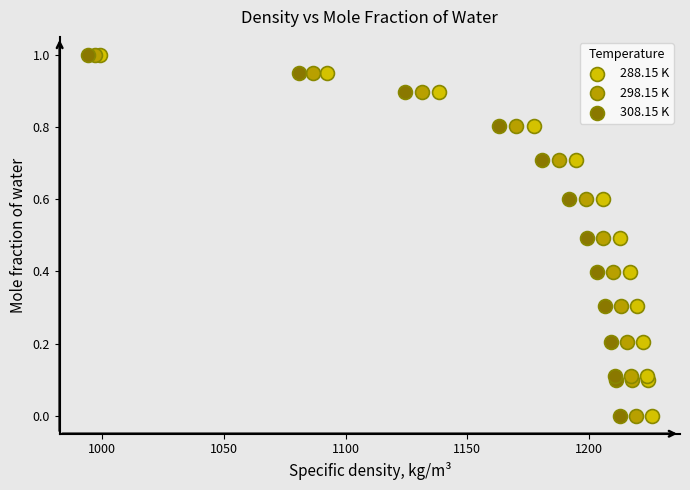

What are all the series names shown in the legend?

288.15 K, 298.15 K, 308.15 K